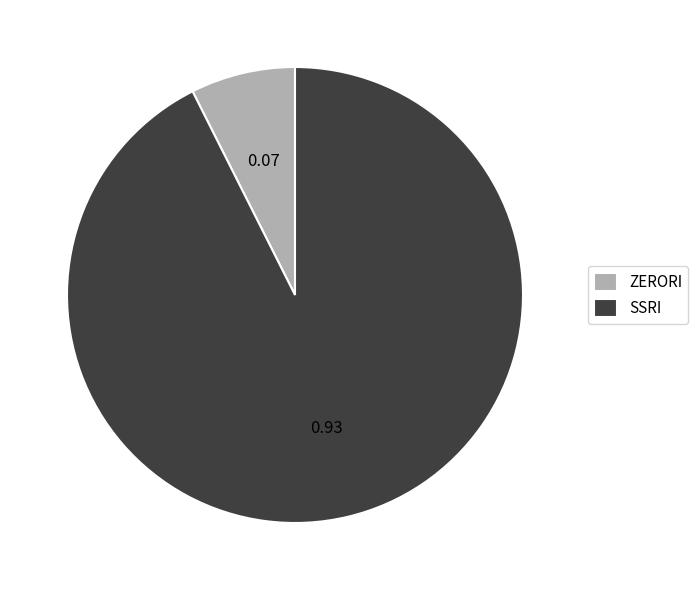

How many slices are in this pie chart?

2